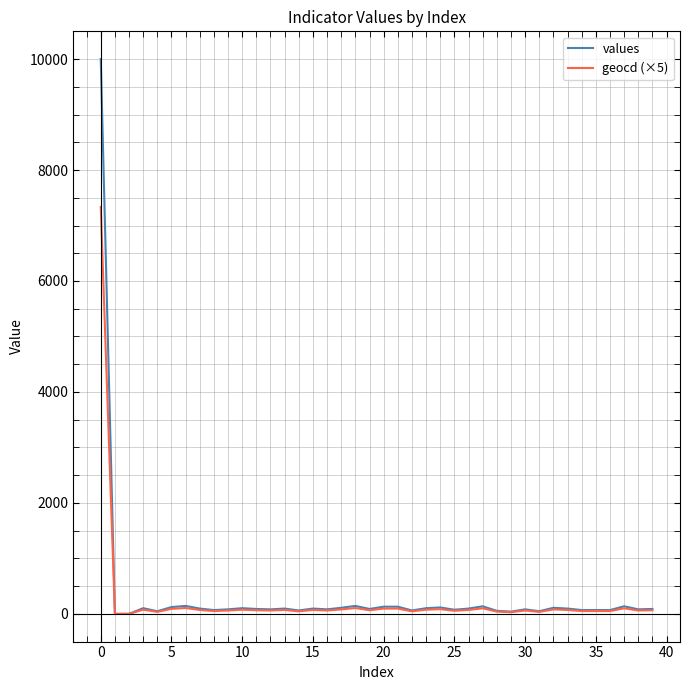

How many categories are shown in the chart?

40